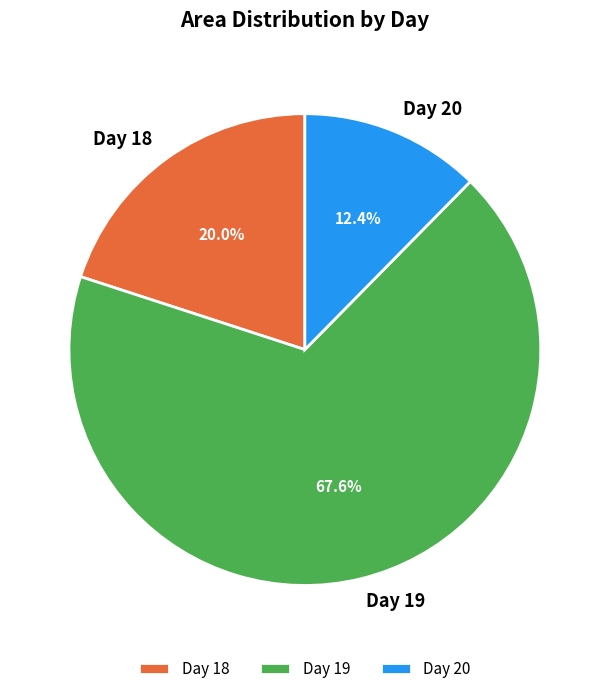

Between Day 18 and Day 20, which is larger?

Day 18